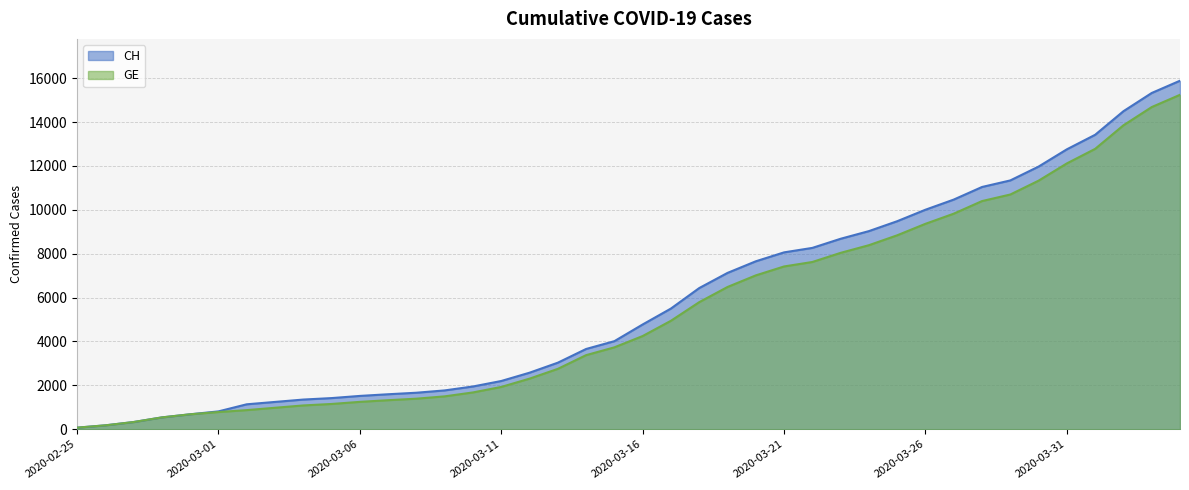

At which label does CH first exceed 4775?

2020-03-17